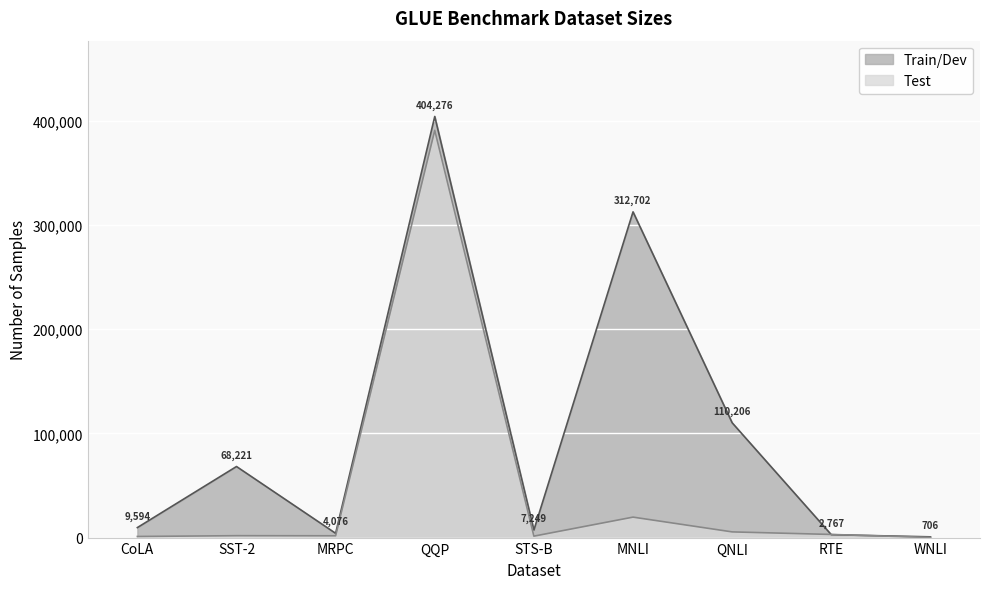

At which category is the sum across all series the highest?

QQP